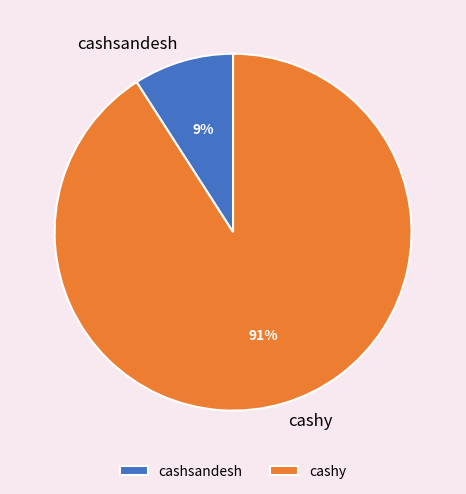

How many slices are in this pie chart?

2